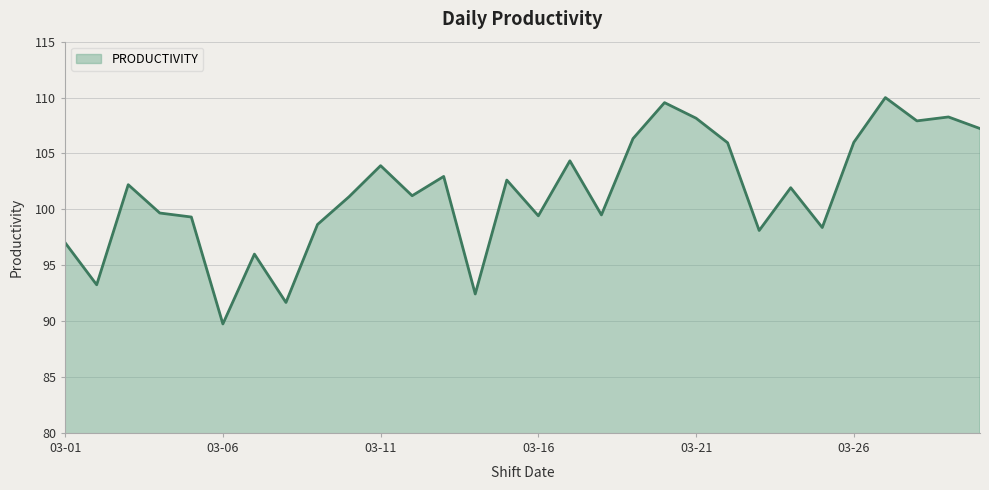

What is the difference between the maximum and minimum values?

20.3